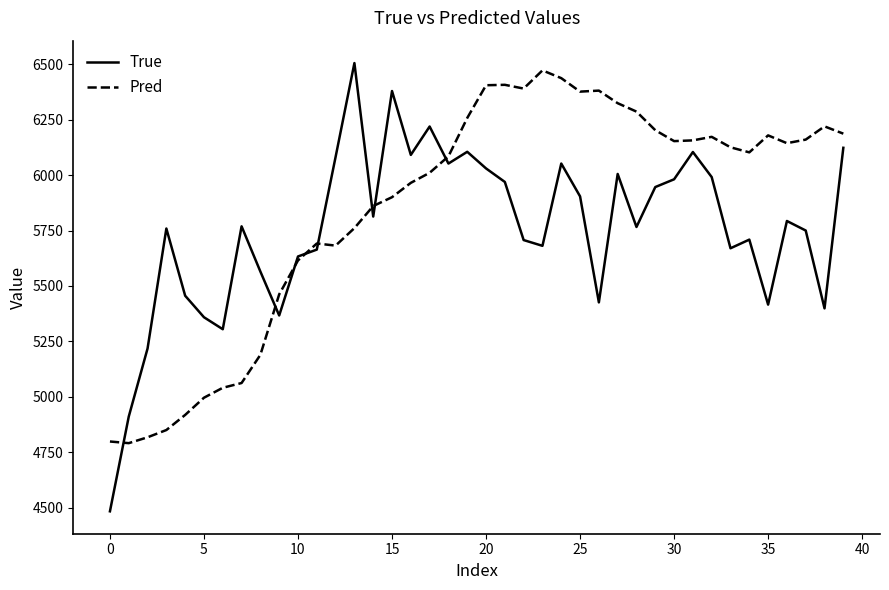

List the series in order of their overall mean, lowest first.

True, Pred